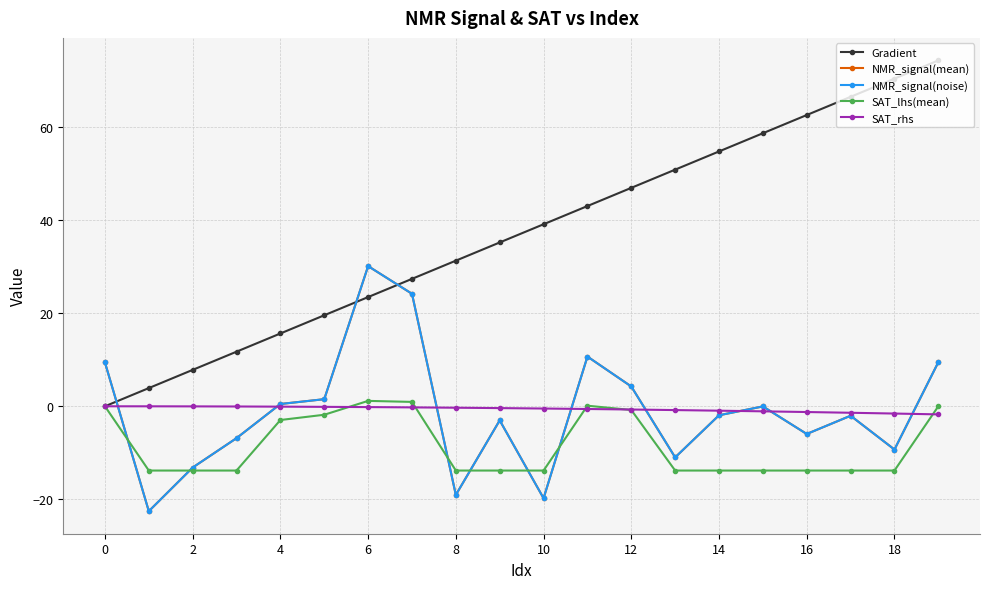

What is the smallest value displayed?

-22.6